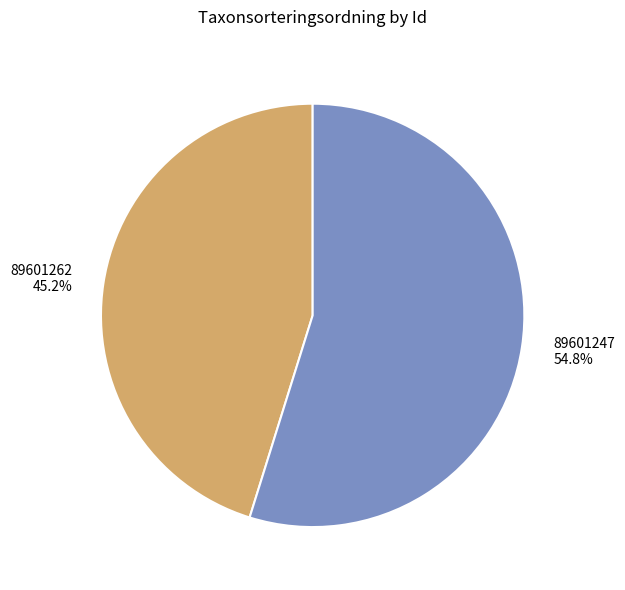

What is the majority slice?

89601247